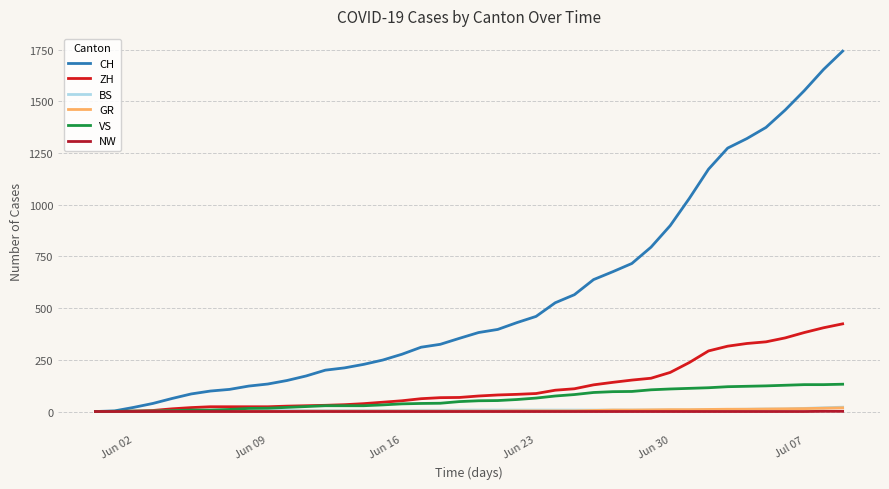

Does the chart display data point markers on the line(s)?

No